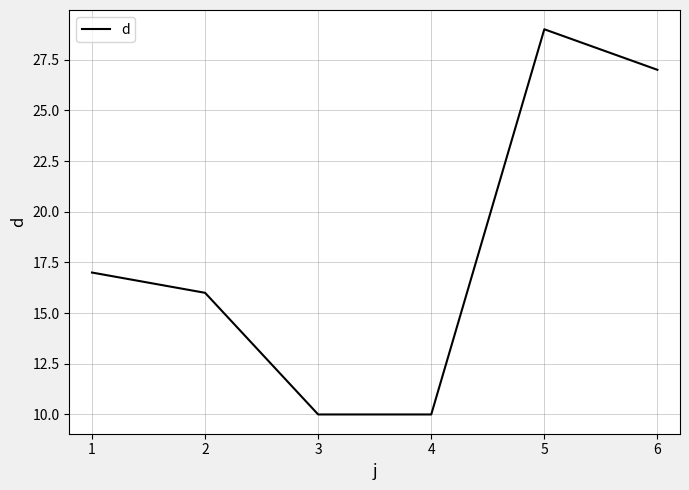

At which category does the data reach its first local peak?

5